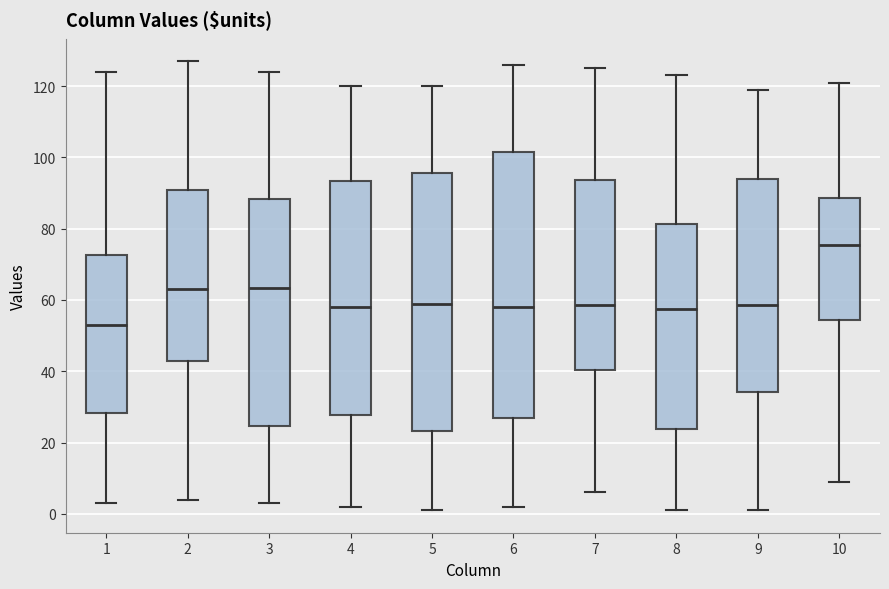

Where does the upper whisker of the box at x = 6 end on the y-axis? The values are not printed on the chart, so give them approximately, as read against the axis.

126